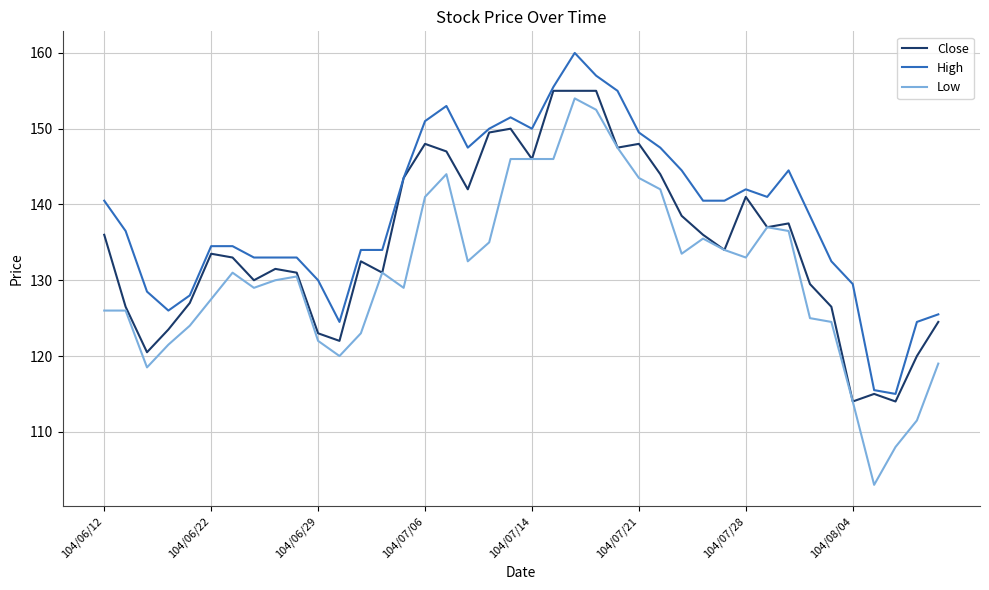

Which series has the widest spread of values?

Low